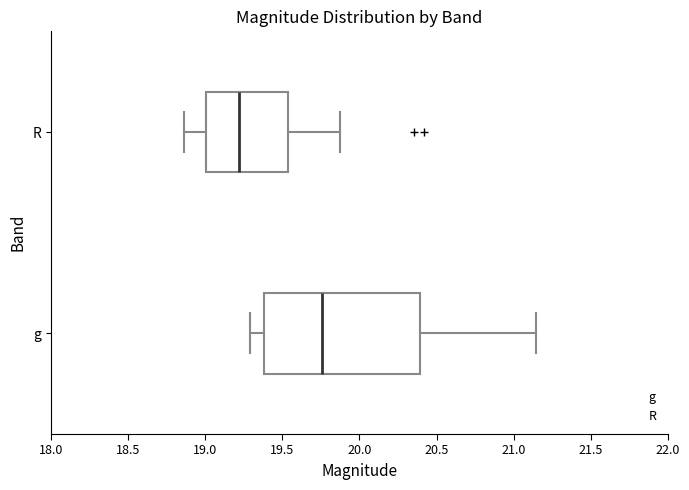

Which box's median line is the furthest to the right?

g